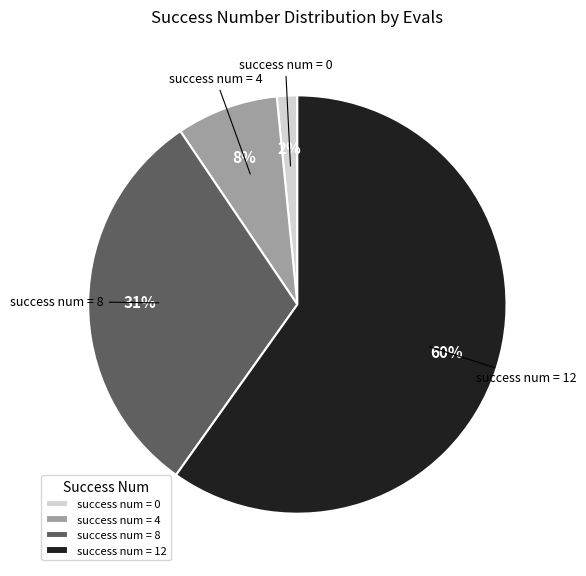

Is the sum of success num = 0 and success num = 12 greater than half?

Yes